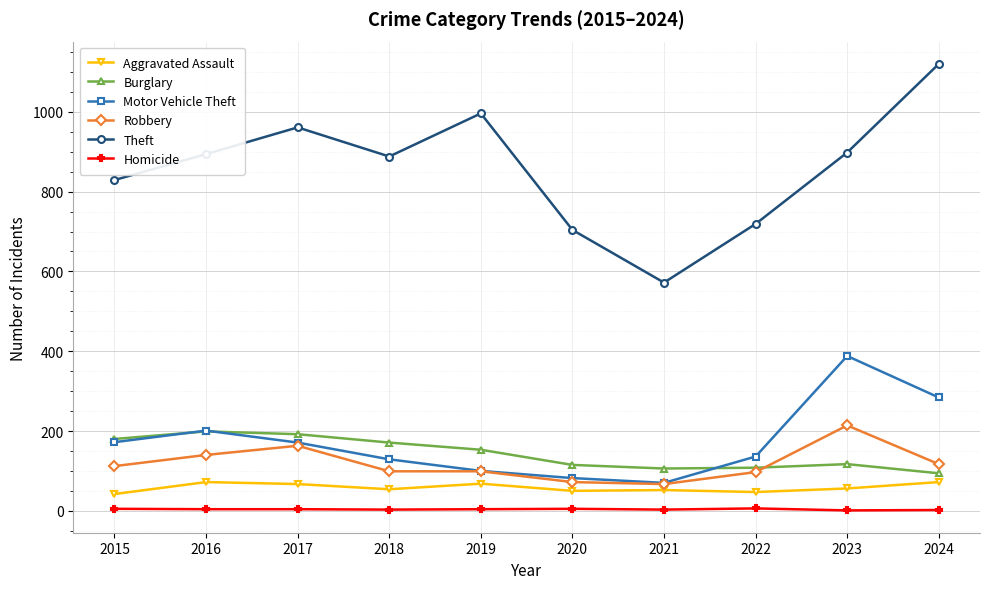

True or false: Robbery has more than 0 interior local peaks.

True